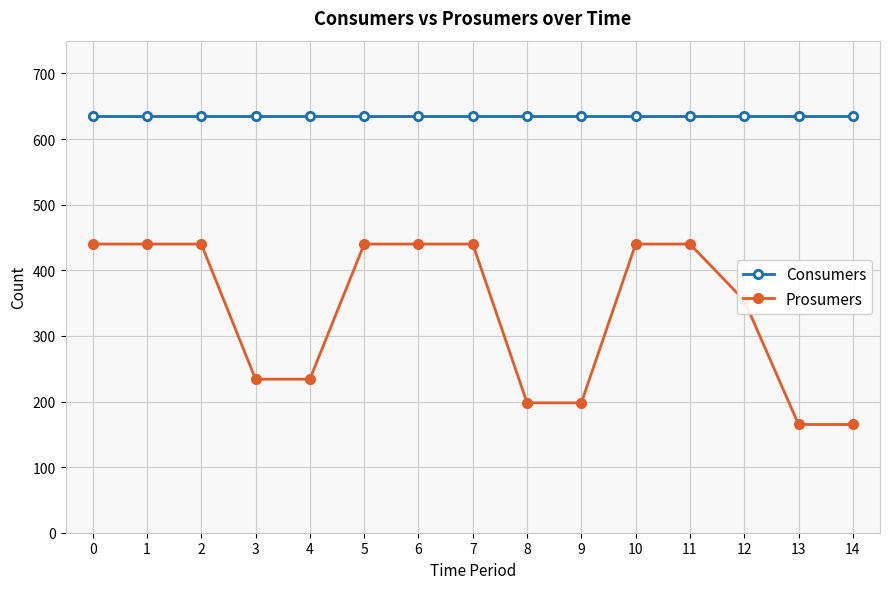

True or false: Prosumers and Consumers intersect in this chart.

False